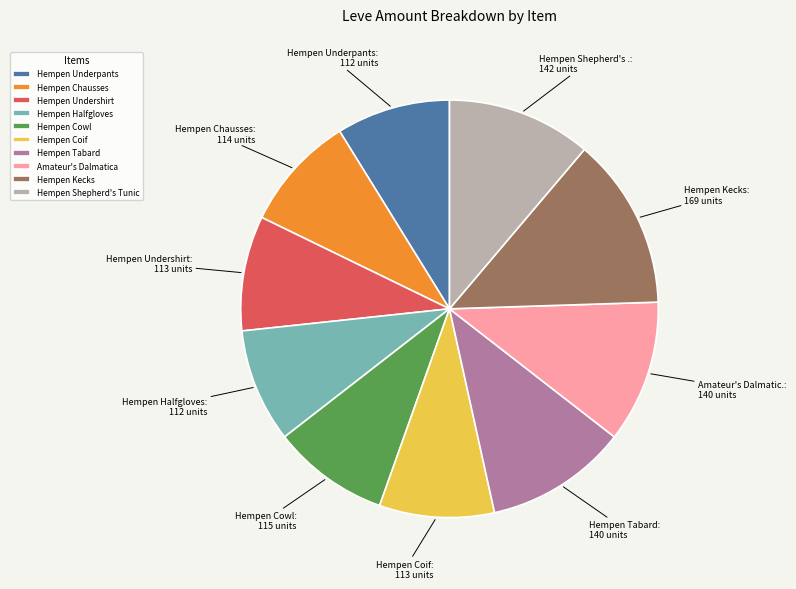

Count the number of slices in the pie.

10